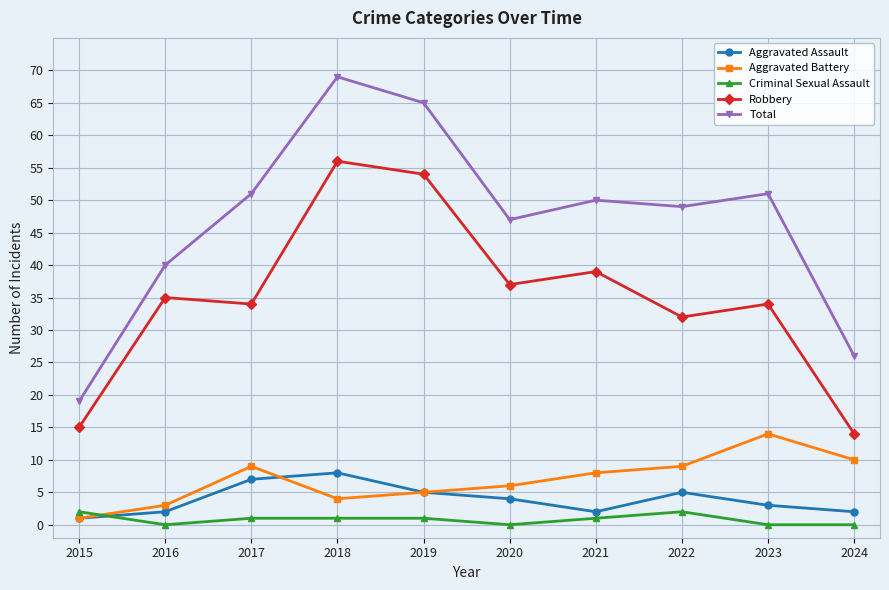

True or false: Aggravated Battery and Aggravated Assault intersect in this chart.

True